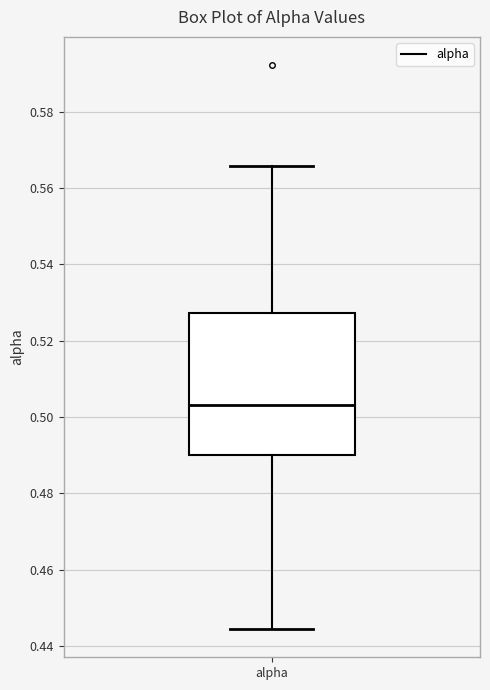

Read this box plot against the y-axis: the position of the median line, the range covered by the box, and the ends of both whiskers. The values are not printed on the chart, so give them approximately, as read against the axis.

median 0.504, box 0.490 to 0.528, whiskers 0.444 to 0.566